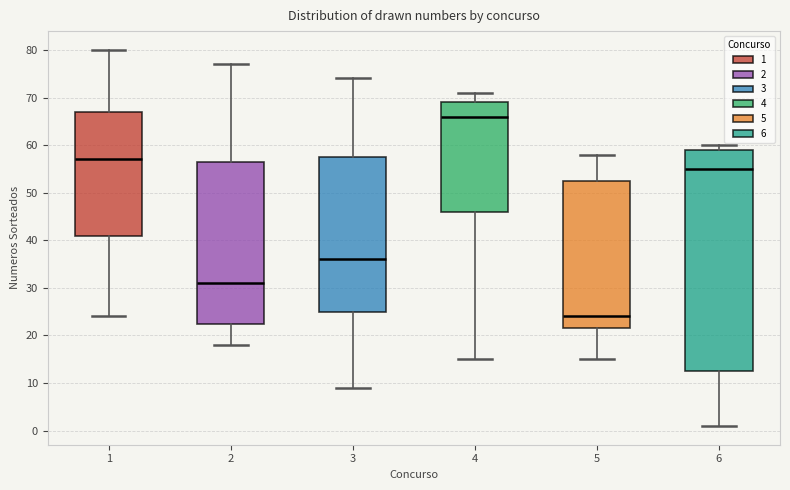

Reading left to right, transcribe this box plot: for each box, give where its median line is, the range the box spans, and where its two whiskers end, as read against the y-axis. The values are not printed on the chart, so give them approximately, as read against the axis.

1: median 57, box 41 to 67, whiskers 24 to 80
2: median 31, box 23 to 57, whiskers 18 to 77
3: median 36, box 25 to 58, whiskers 9 to 74
4: median 66, box 46 to 69, whiskers 15 to 71
5: median 24, box 22 to 53, whiskers 15 to 58
6: median 55, box 13 to 59, whiskers 1 to 60